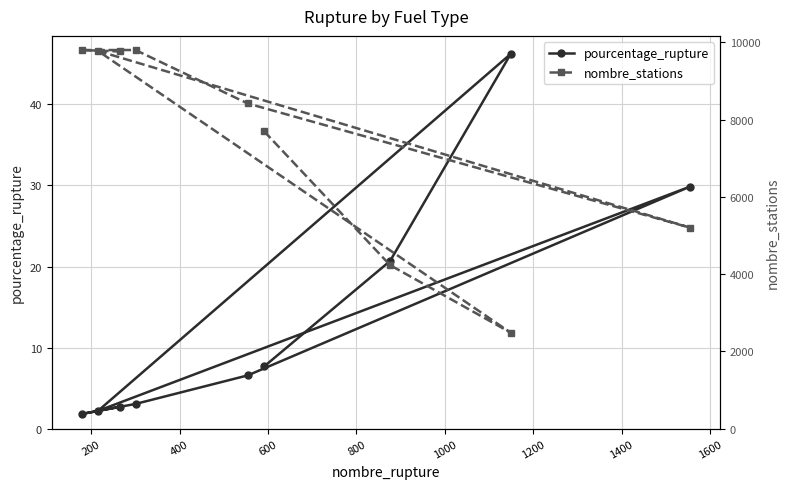

What is the value of the pourcentage_rupture point at the 7th from the left?

20.7